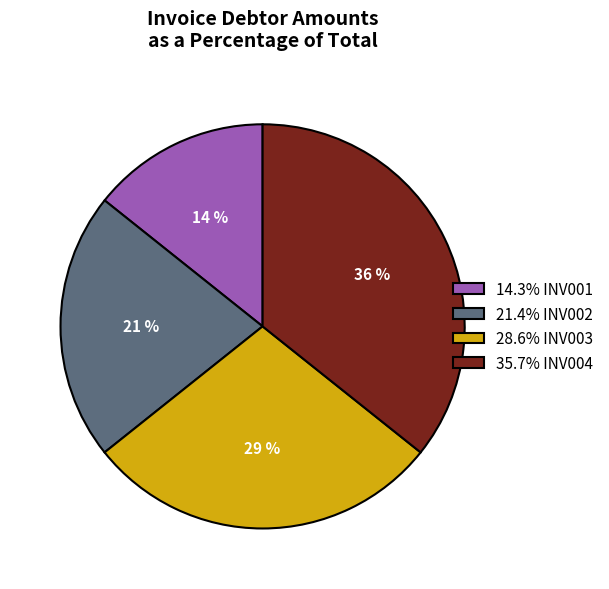

What is the ratio of the value at 14.3% INV001 to the value at 21.4% INV002?

0.7